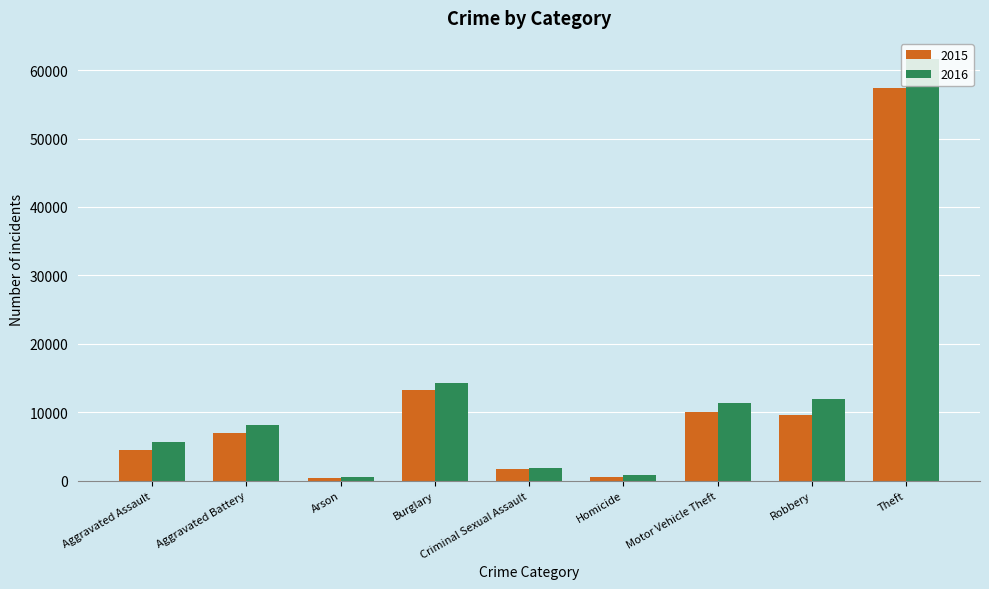

Does the chart contain stacked bars?

No